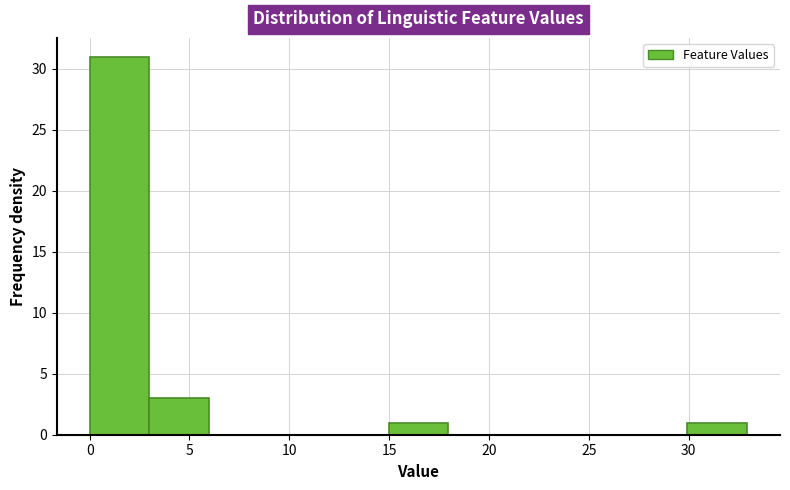

Over which range of the x-axis is the bar tallest?

0 to 3